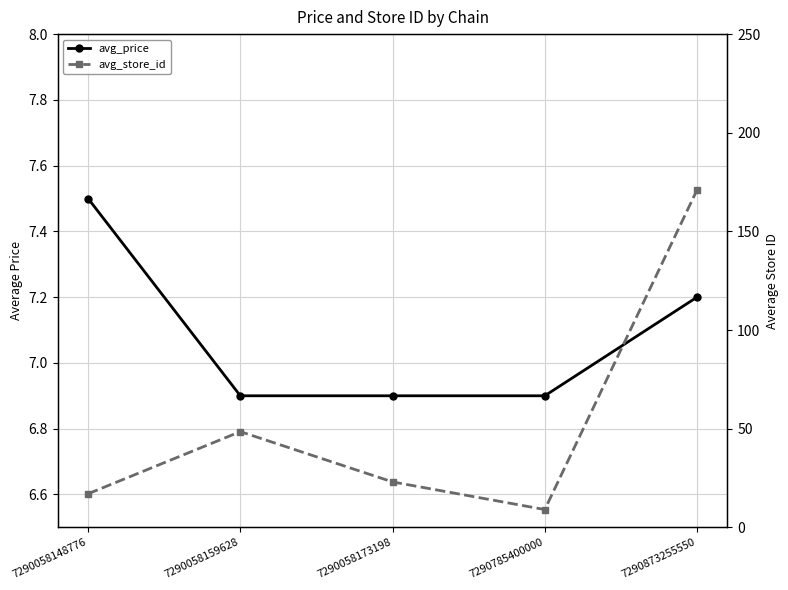

Which category has the highest value in the avg_store_id series?

7290873255550